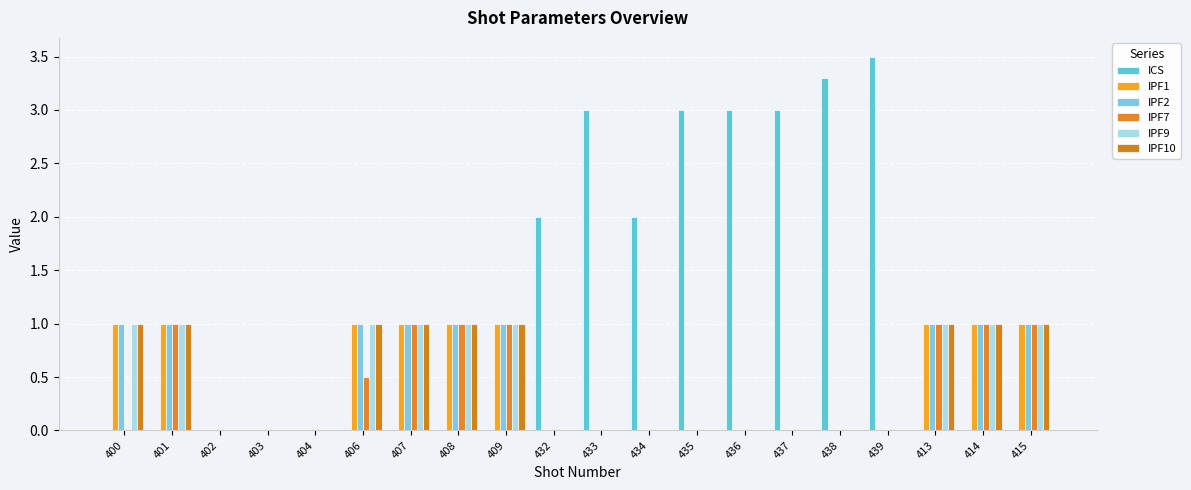

What is the spread (max minus min) of values at 406?

1.0